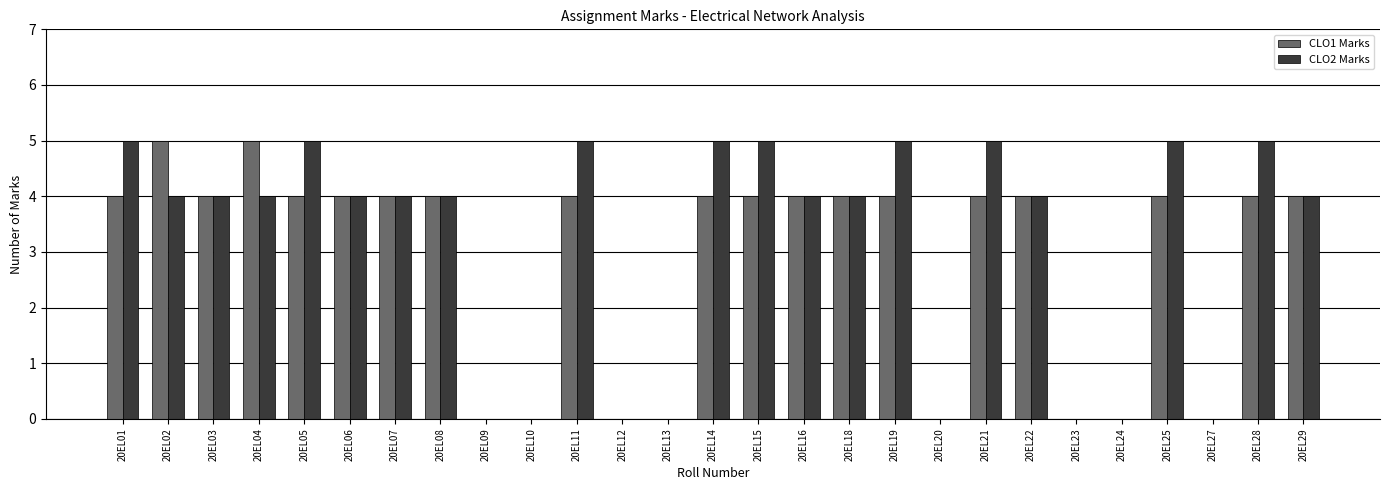

What is the sum of the CLO2 Marks values at 20EL05 and 20EL09?

5